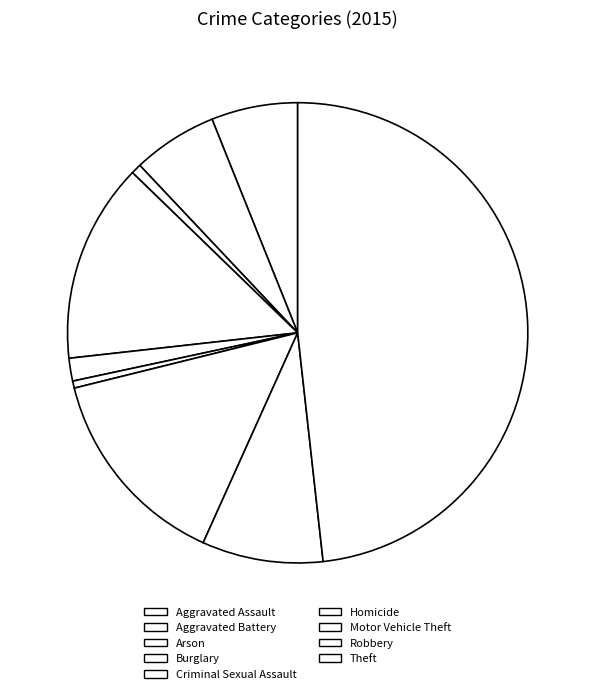

How many slices are in this pie chart?

9